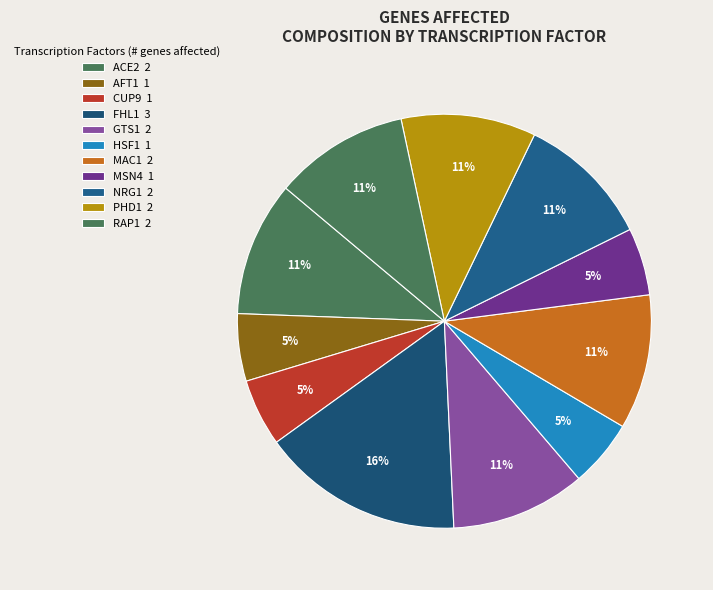

How many slices are in this pie chart?

11